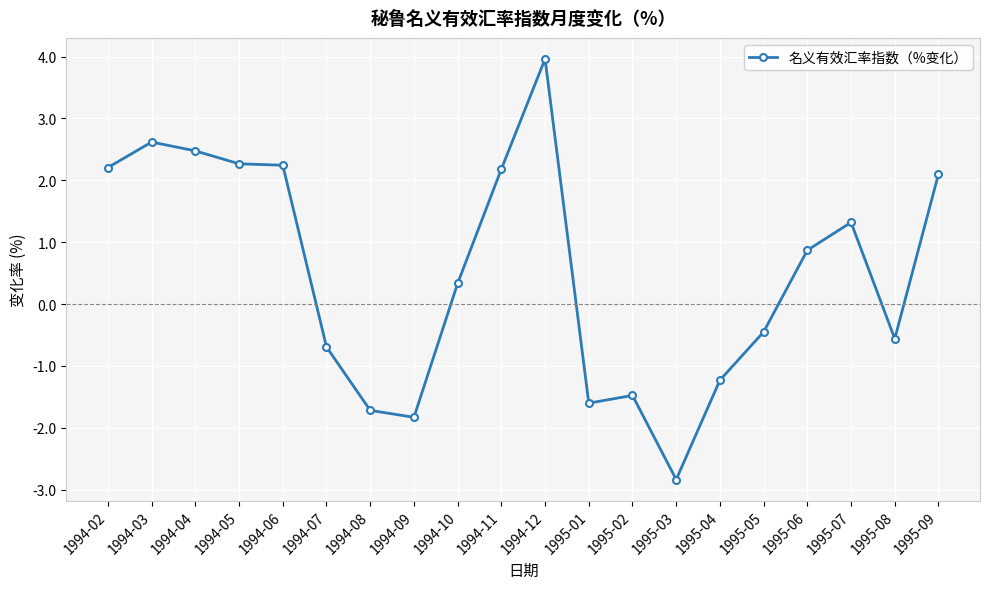

What is the maximum value shown in the chart?

4.0